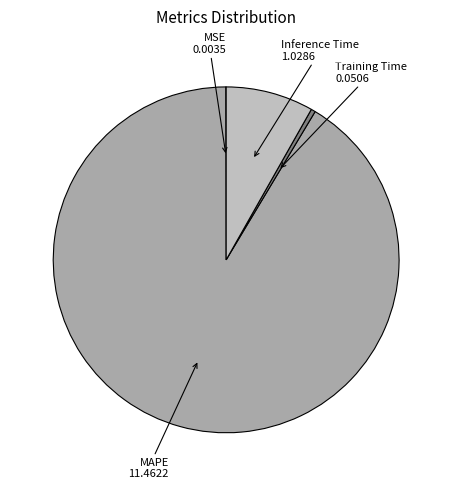

Which slice is the largest?

MAPE